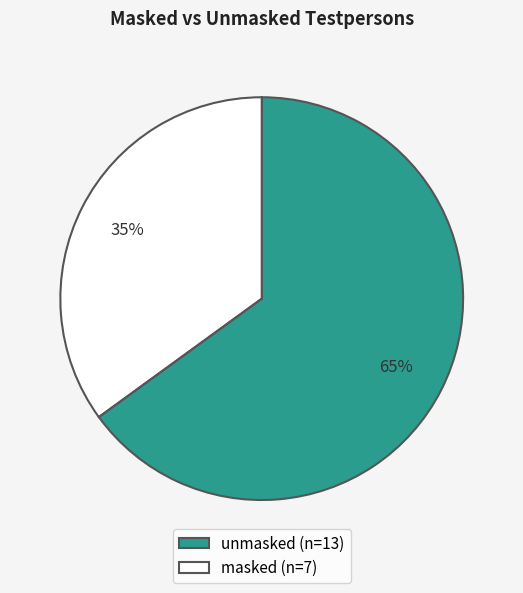

True or false: masked accounts for 48% of the total.

False